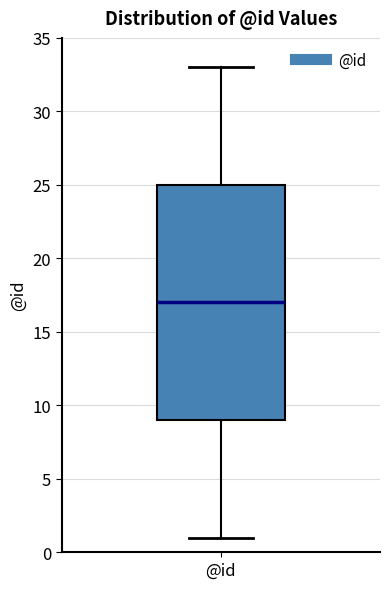

Where does the upper whisker of the box for @id end on the y-axis? The values are not printed on the chart, so give them approximately, as read against the axis.

33